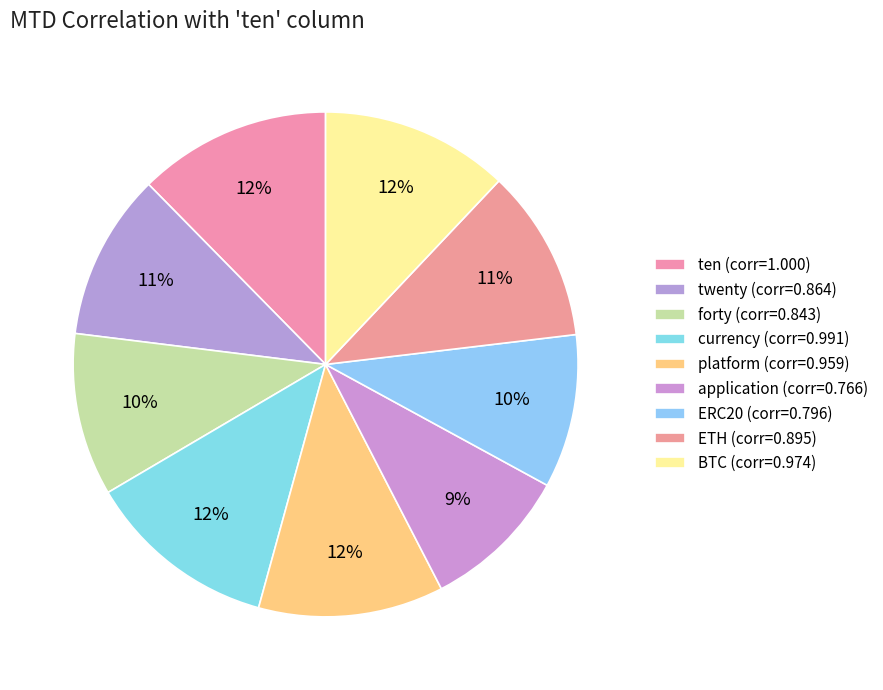

Which slice is the smallest?

application